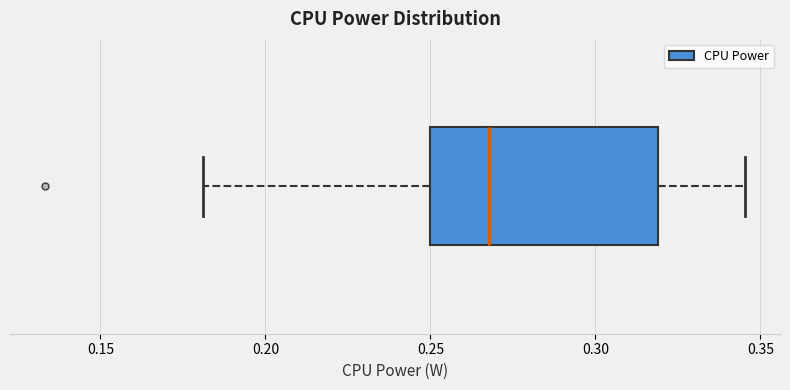

Transcribe this box plot: give where the median line is, the range the box spans, and where the two whiskers end, as read against the x-axis. The values are not printed on the chart, so give them approximately, as read against the axis.

median 0.270, box 0.250 to 0.320, whiskers 0.180 to 0.345